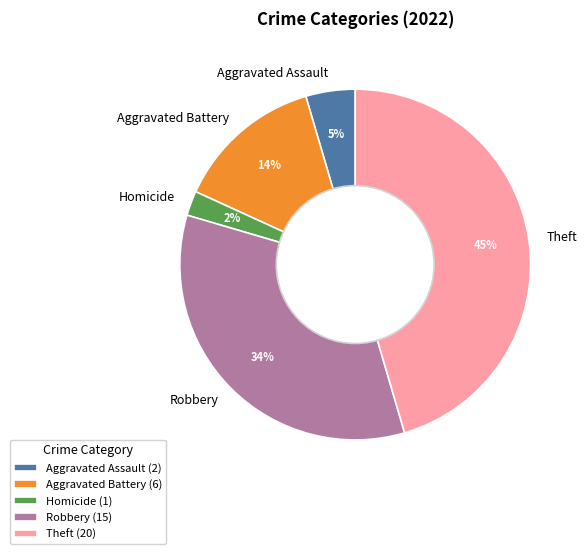

Which category has the biggest portion of the pie?

Theft